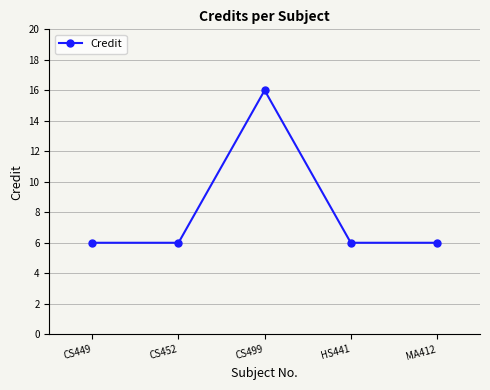

Read the value at CS499.

16